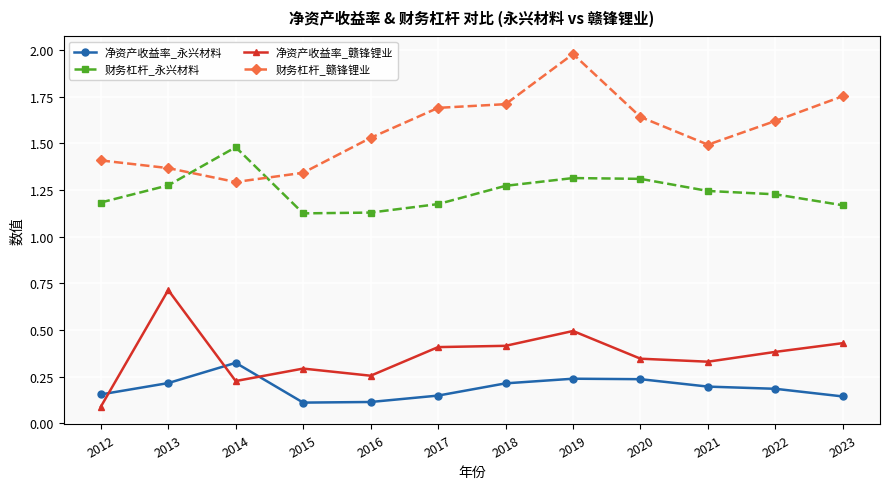

At which label is 净资产收益率_赣锋锂业 closest to 0?

2012